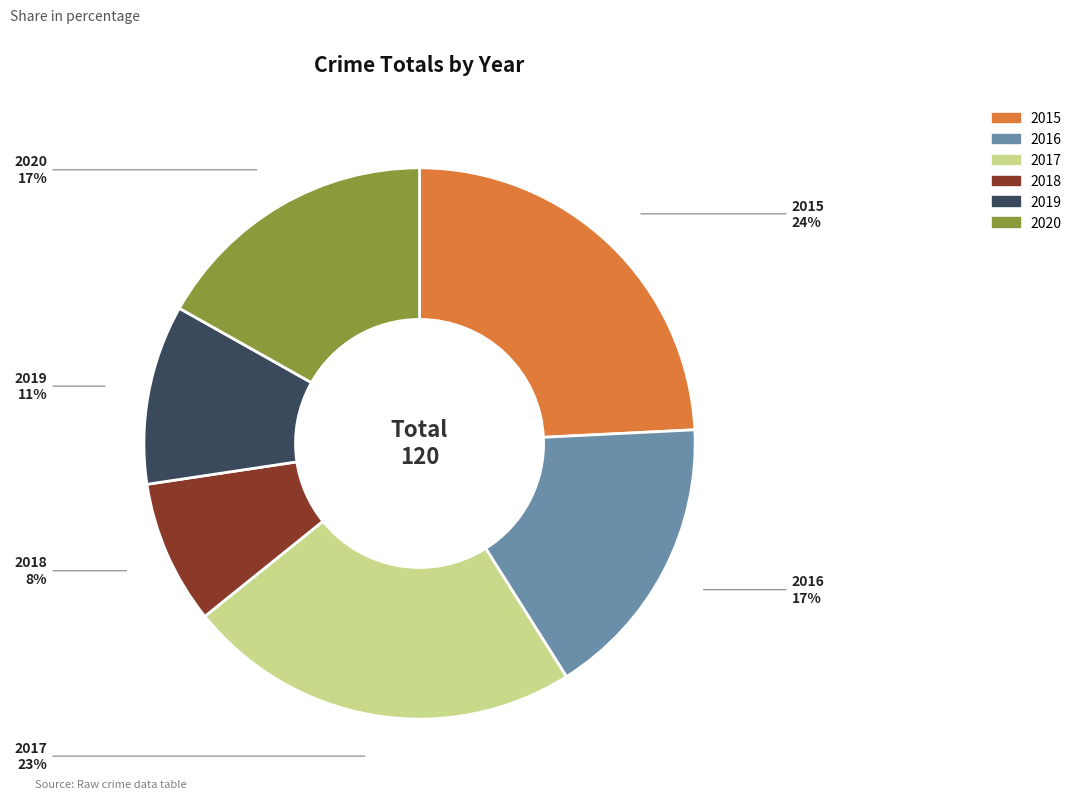

Which category has the smallest portion of the pie?

2018